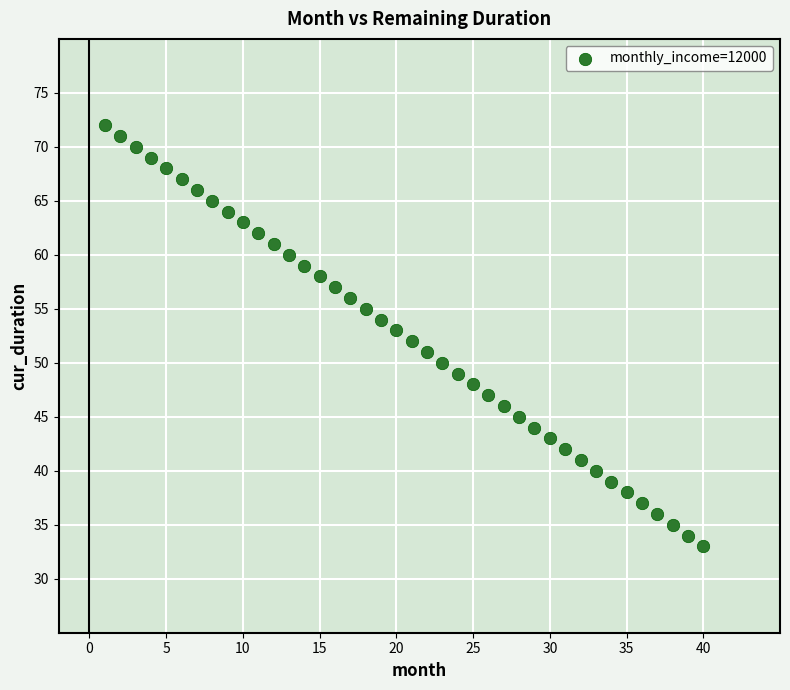

What is the range of Y values (max minus min)?

39